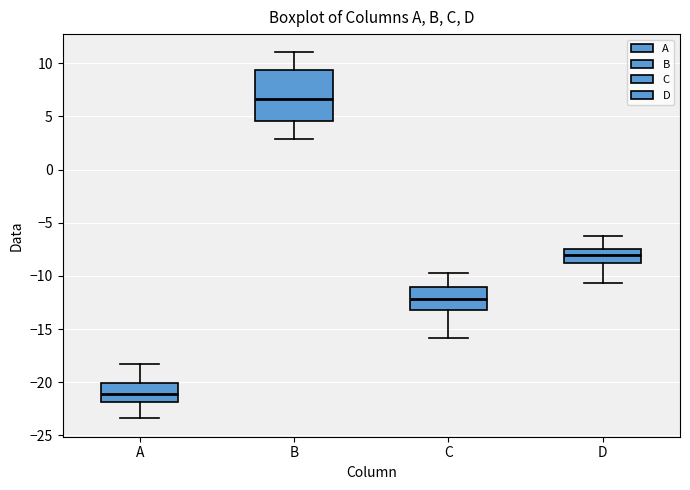

Which box has the highest median line?

B